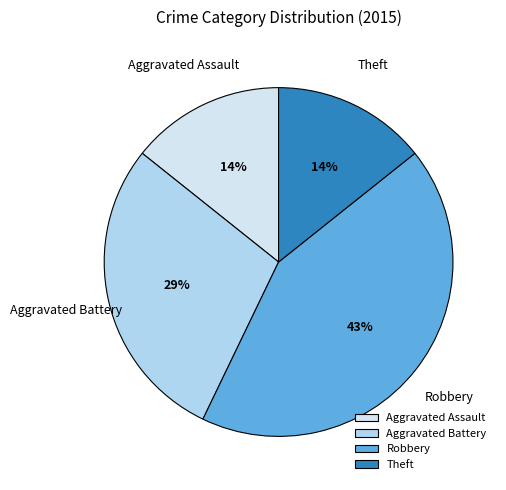

Between Aggravated Battery and Aggravated Assault, which is larger?

Aggravated Battery